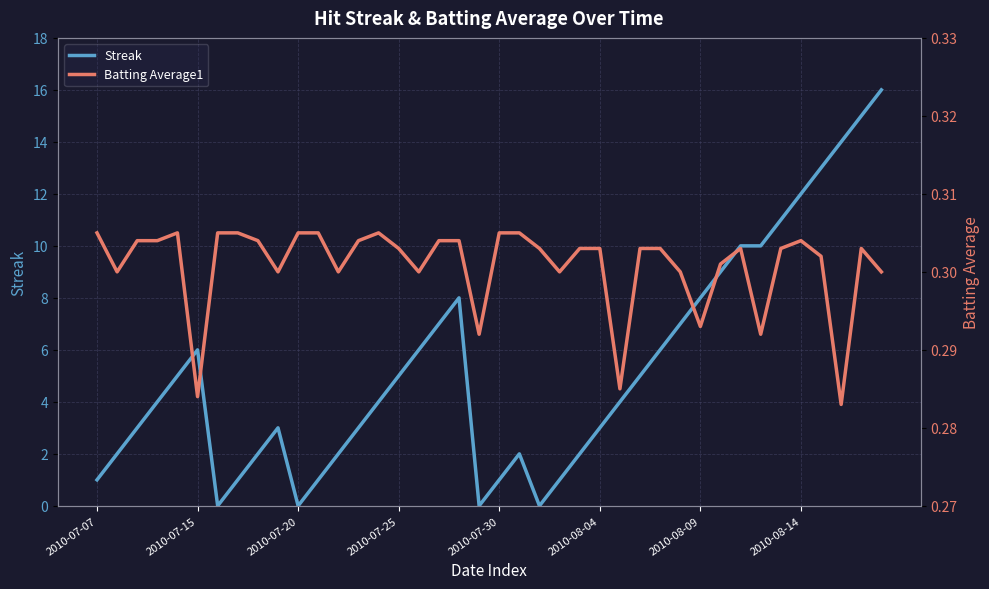

What is the label of the 9th point from the right?

31